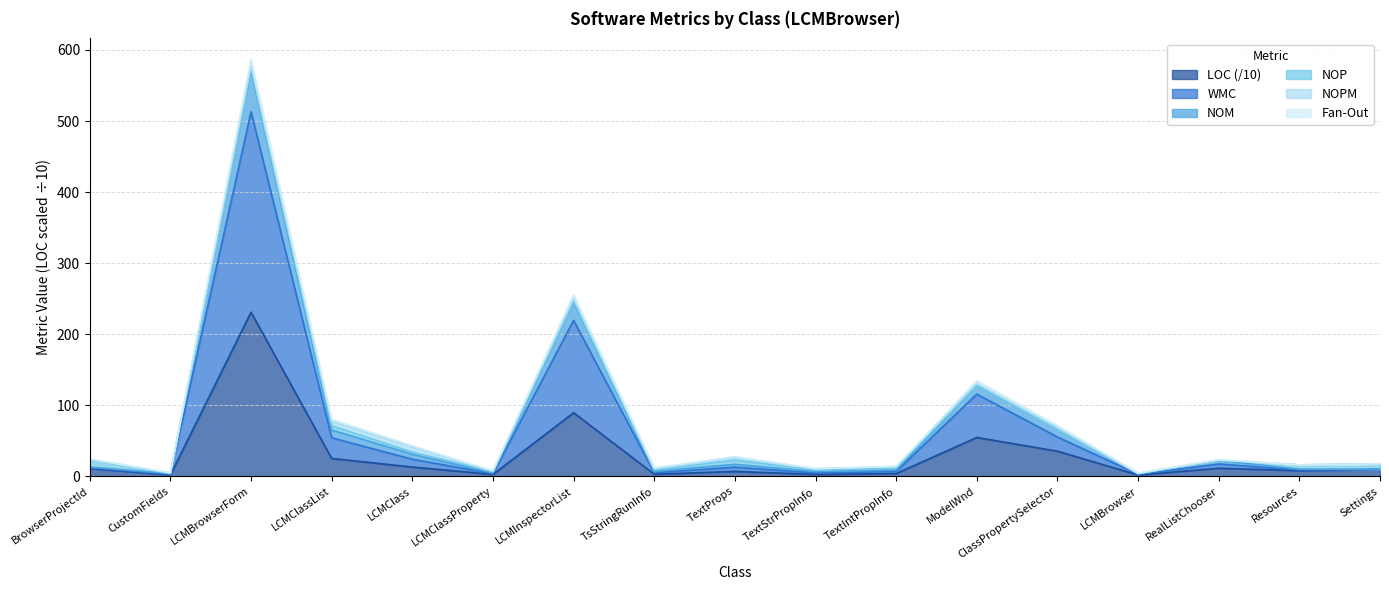

What is the approximate value of WMC at LCMClassList?

54.1